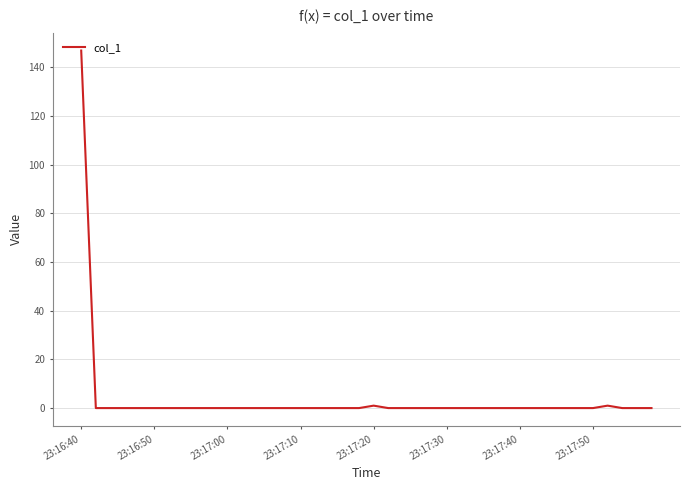

What is the difference between the maximum and minimum values?

146.8